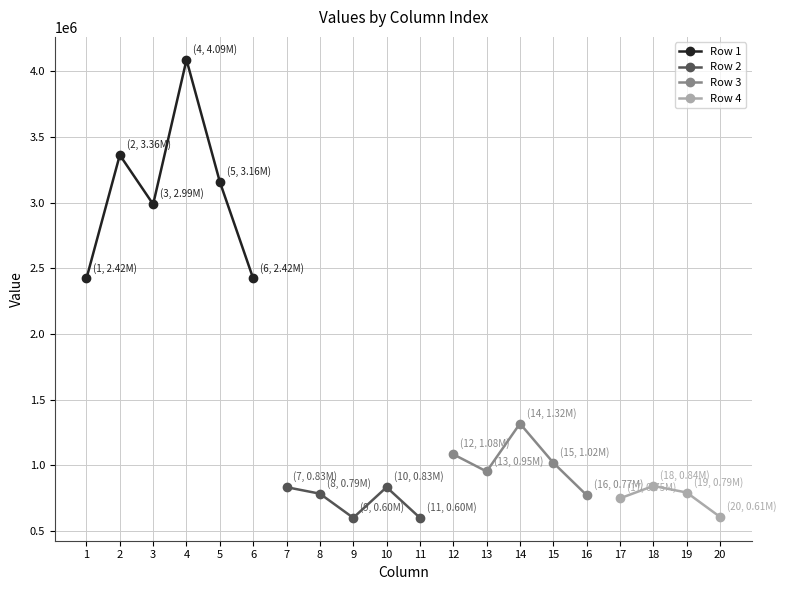

What is the total value across all series at 8?

785107.0